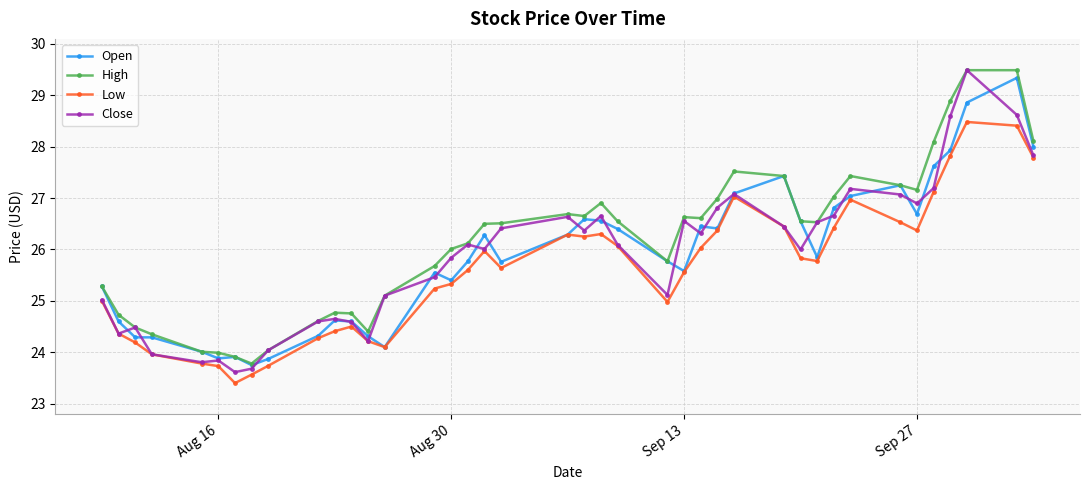

What is the smallest value displayed?

23.4